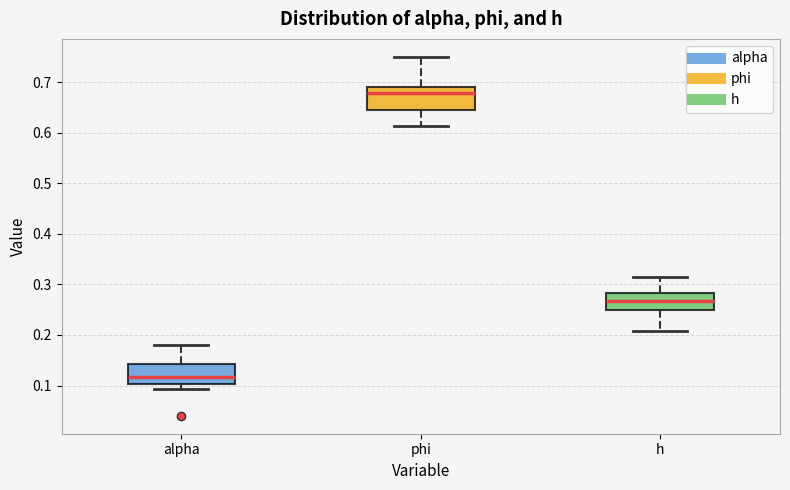

Which box has the lowest median line?

alpha